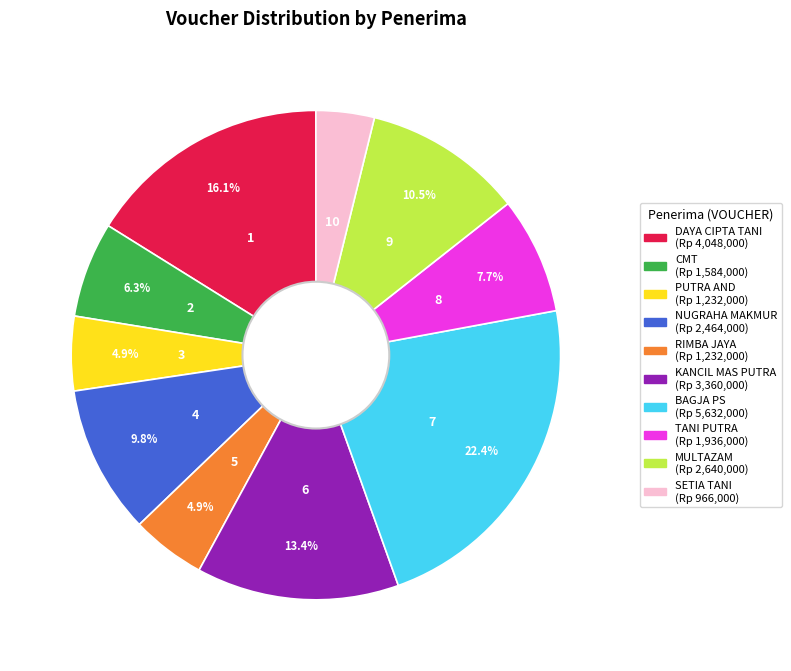

Count the number of slices in the pie.

10